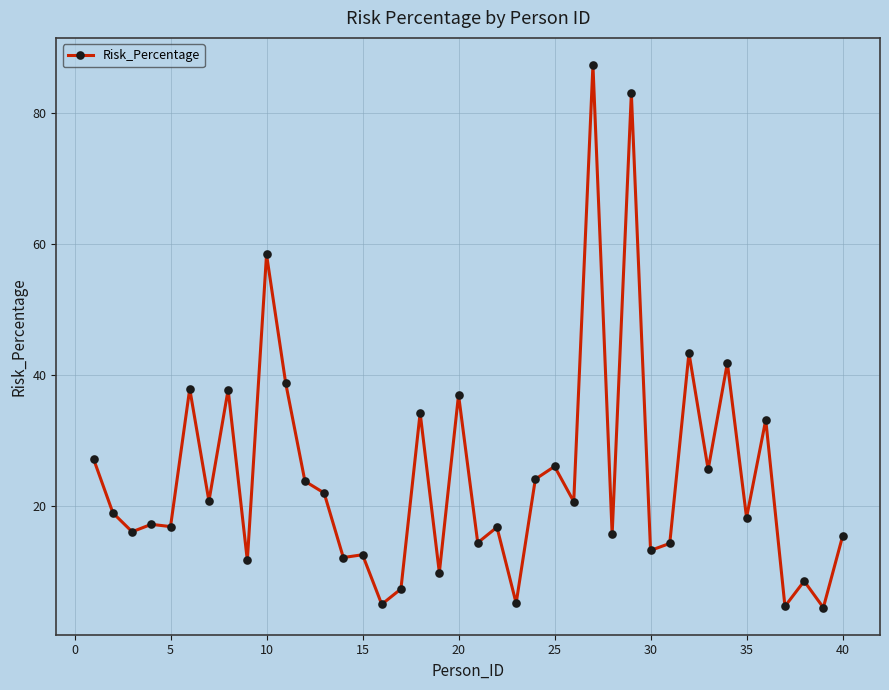

What is the average value?

24.5